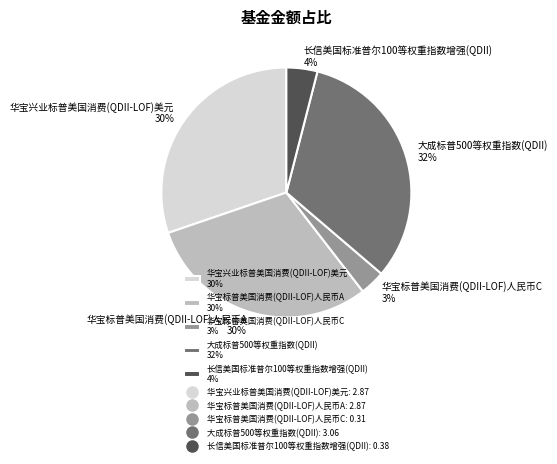

To the nearest percent, what is the difference between the 长信美国标准普尔100等权重指数增强(QDII) and 大成标普500等权重指数(QDII) slice percentages?

28%